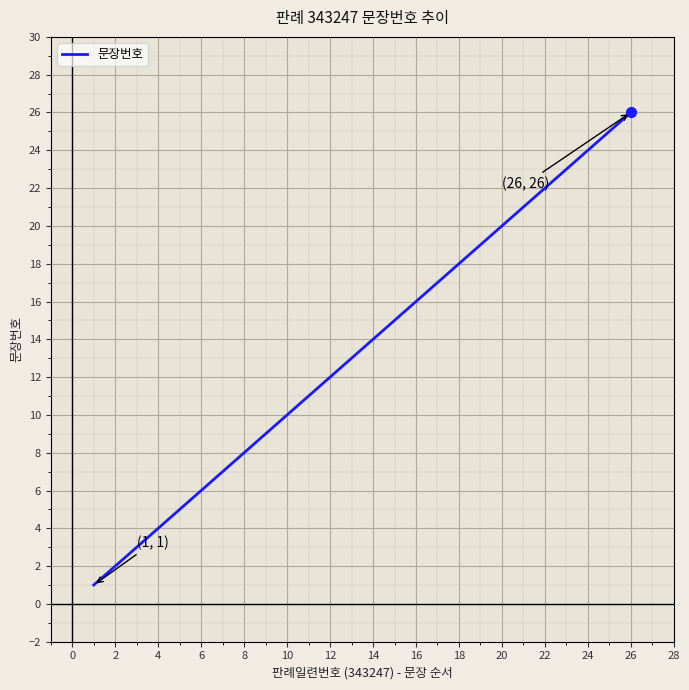

What is the maximum value shown in the chart?

26